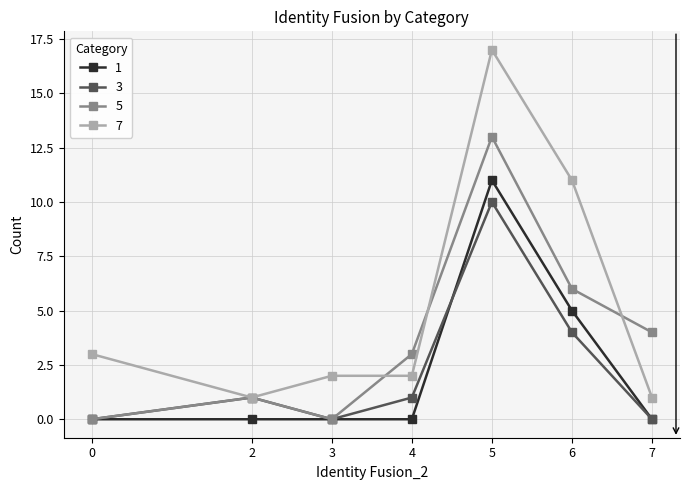

Reading left to right, transcribe all the data shown in this chart.

1: 0	0	0	0	11	5	0
3: 0	1	0	1	10	4	0
5: 0	1	0	3	13	6	4
7: 3	1	2	2	17	11	1